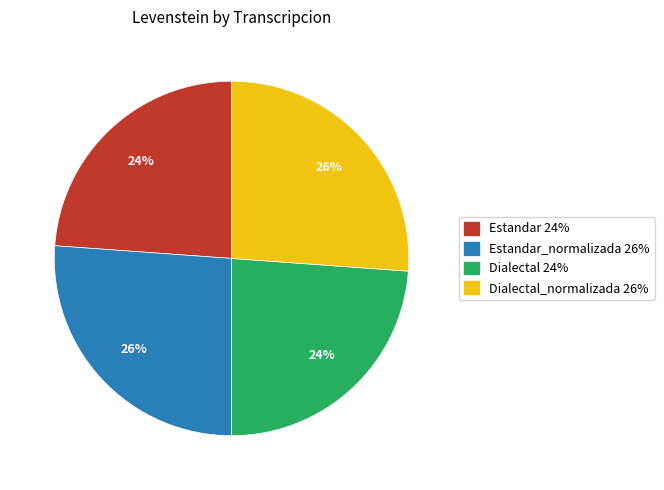

Is it true that Dialectal 24% is 38% of the pie?

False